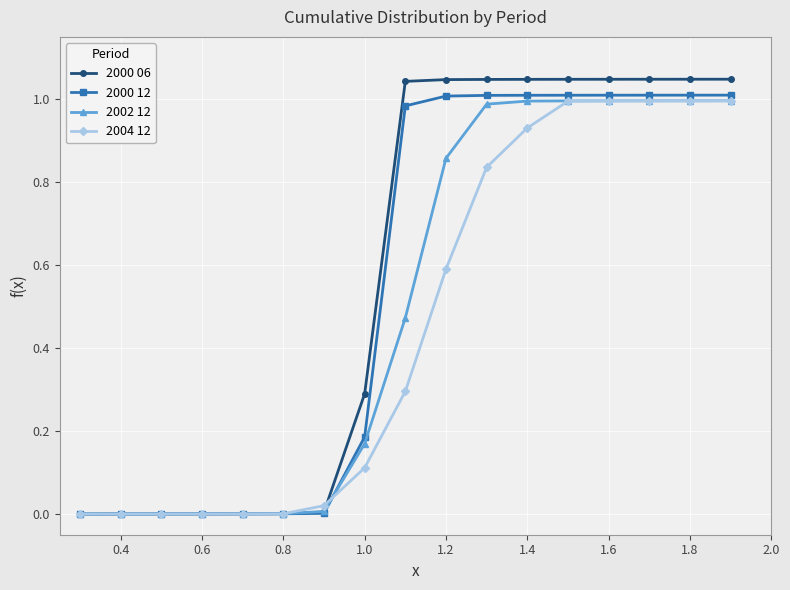

After their last crossing, which series has the higher values: 2000 06 or 2004 12?

2000 06